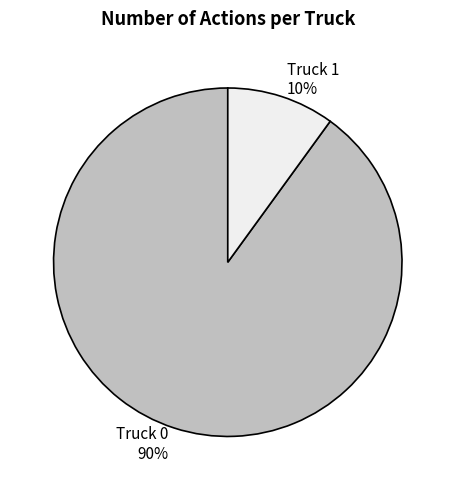

Rank the categories by value from lowest to highest.

Truck 1, Truck 0